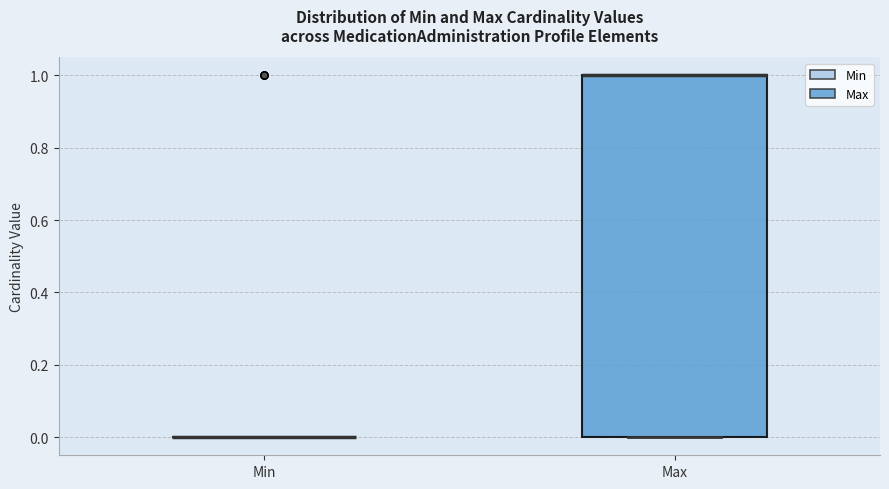

Reading left to right, read every box against the y-axis: the position of its median line, the range the box covers, and the ends of its whiskers. The values are not printed on the chart, so give them approximately, as read against the axis.

Min: box collapsed to a line at 0, whiskers 0 to 0
Max: median 1 (drawn on the box's upper edge), box 0 to 1, whiskers 0 to 1